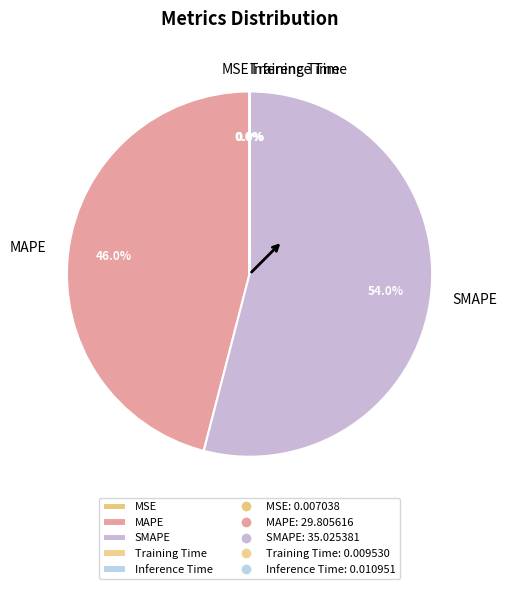

Which category has the biggest portion of the pie?

SMAPE